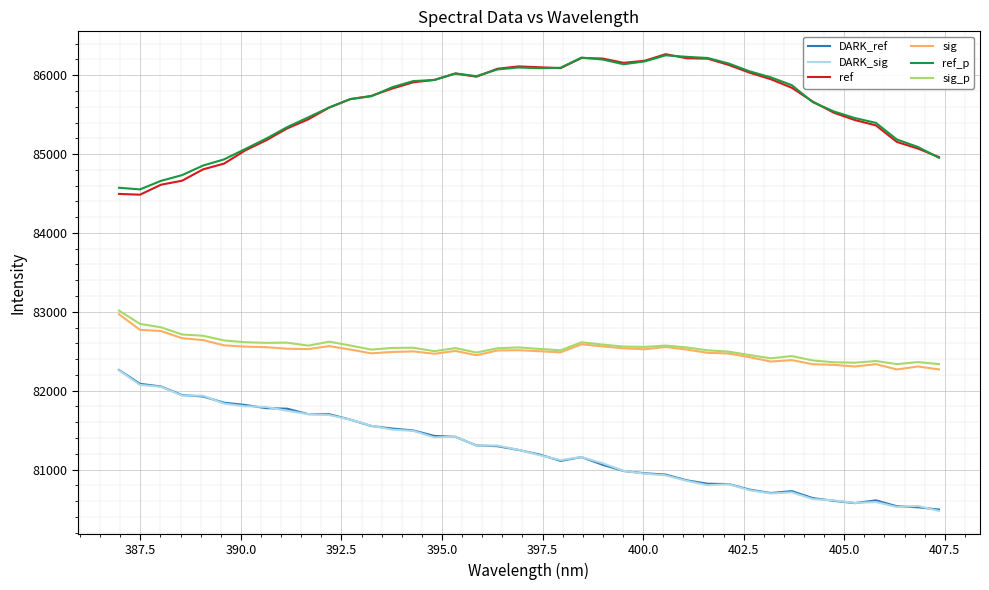

What is the minimum value shown in the chart?

80474.7